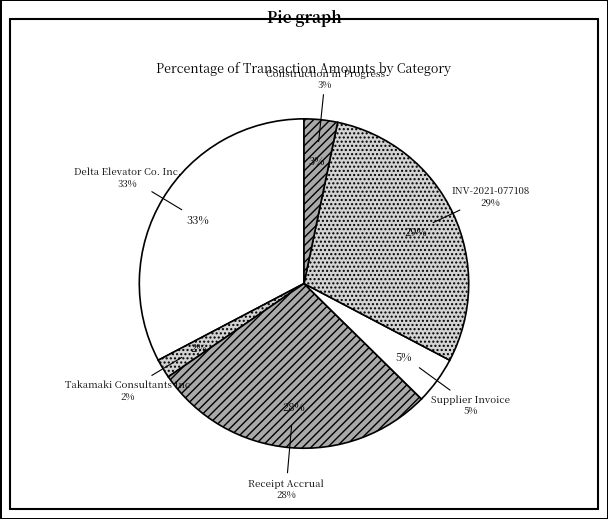

Combined, what portion of the pie is Delta Elevator Co. Inc. and INV-2021-077108?

62.1%